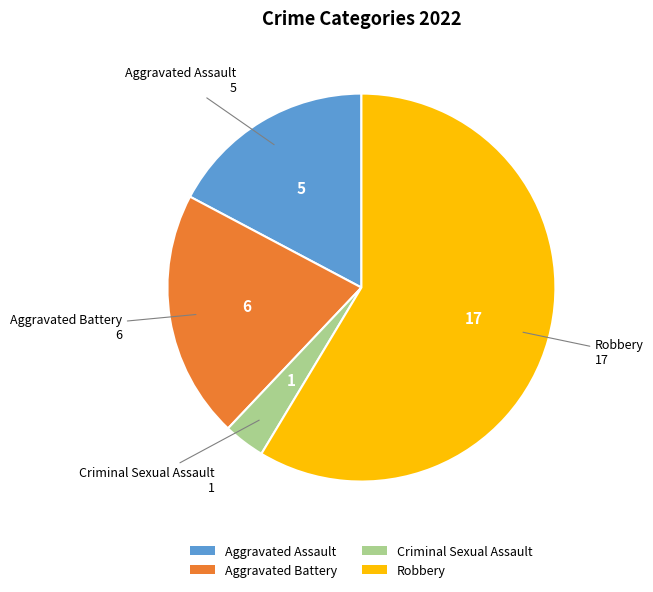

Which category has the biggest portion of the pie?

Robbery